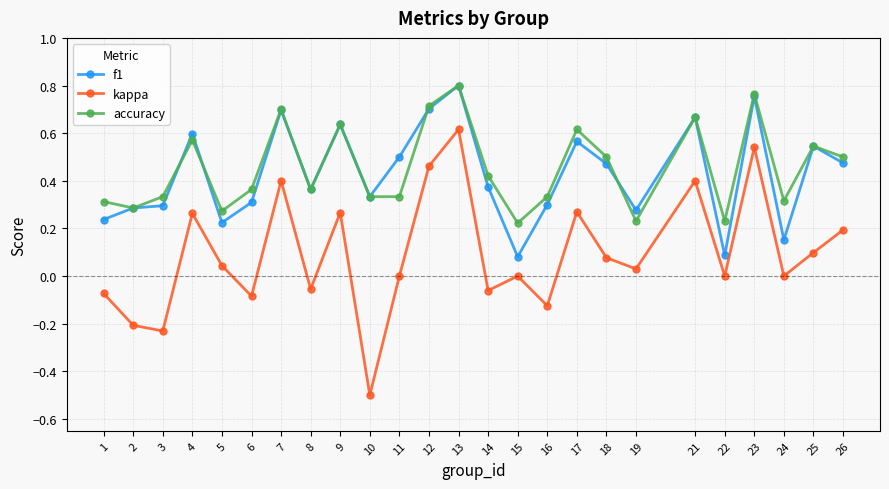

Is the value of f1 at 17 greater than the value of accuracy at 5?

Yes